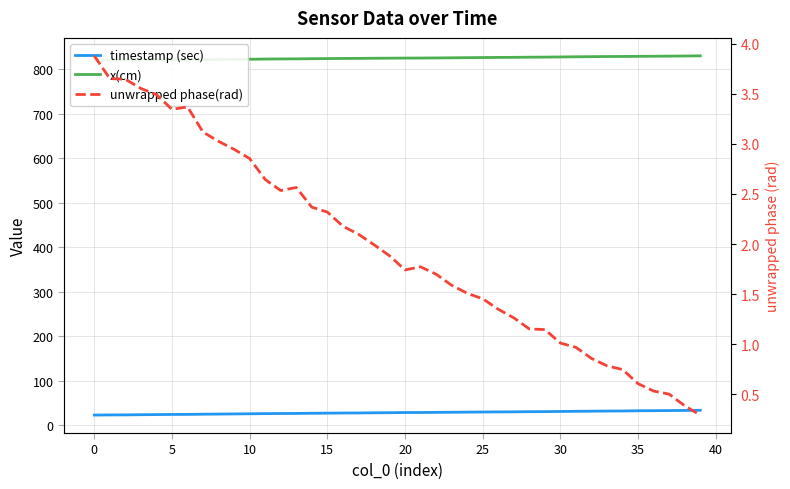

What is the label of the 37th point from the left?

36